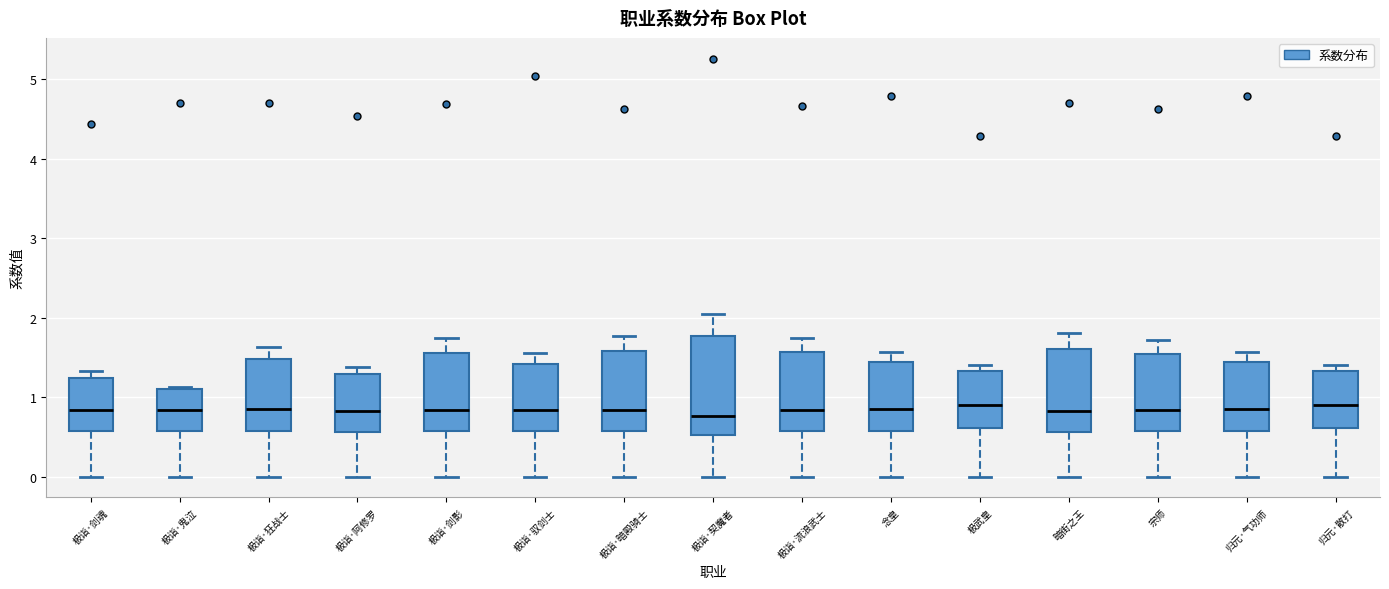

Reading left to right, transcribe this box plot: for each box, give where its median line is, the range the box spans, and where its two whiskers end, as read against the y-axis. The values are not printed on the chart, so give them approximately, as read against the axis.

极诣·剑魂: median 0.8, box 0.6 to 1.2, whiskers 0.0 to 1.3
极诣·鬼泣: median 0.8, box 0.6 to 1.1, whiskers 0.0 to 1.1
极诣·狂战士: median 0.8, box 0.6 to 1.5, whiskers 0.0 to 1.6
极诣·阿修罗: median 0.8, box 0.6 to 1.3, whiskers 0.0 to 1.4
极诣·剑影: median 0.8, box 0.6 to 1.6, whiskers 0.0 to 1.7
极诣·驭剑士: median 0.8, box 0.6 to 1.4, whiskers 0.0 to 1.6
极诣·暗殿骑士: median 0.8, box 0.6 to 1.6, whiskers 0.0 to 1.8
极诣·契魔者: median 0.8, box 0.5 to 1.8, whiskers 0.0 to 2.0
极诣·流浪武士: median 0.8, box 0.6 to 1.6, whiskers 0.0 to 1.7
念皇: median 0.8, box 0.6 to 1.4, whiskers 0.0 to 1.6
极武皇: median 0.9, box 0.6 to 1.3, whiskers 0.0 to 1.4
暗街之王: median 0.8, box 0.6 to 1.6, whiskers 0.0 to 1.8
宗师: median 0.8, box 0.6 to 1.5, whiskers 0.0 to 1.7
归元·气功师: median 0.8, box 0.6 to 1.4, whiskers 0.0 to 1.6
归元·散打: median 0.9, box 0.6 to 1.3, whiskers 0.0 to 1.4